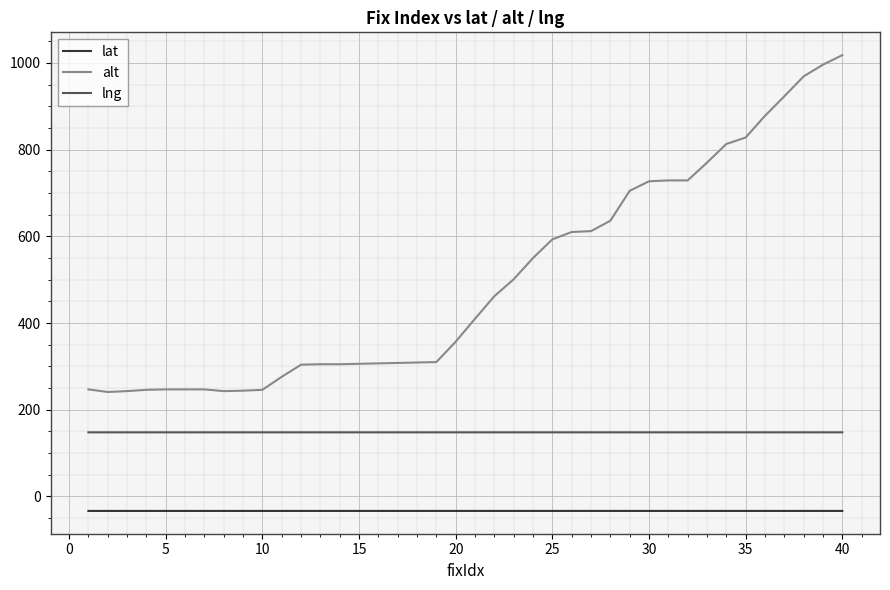

What is the greatest value displayed?

1018.0